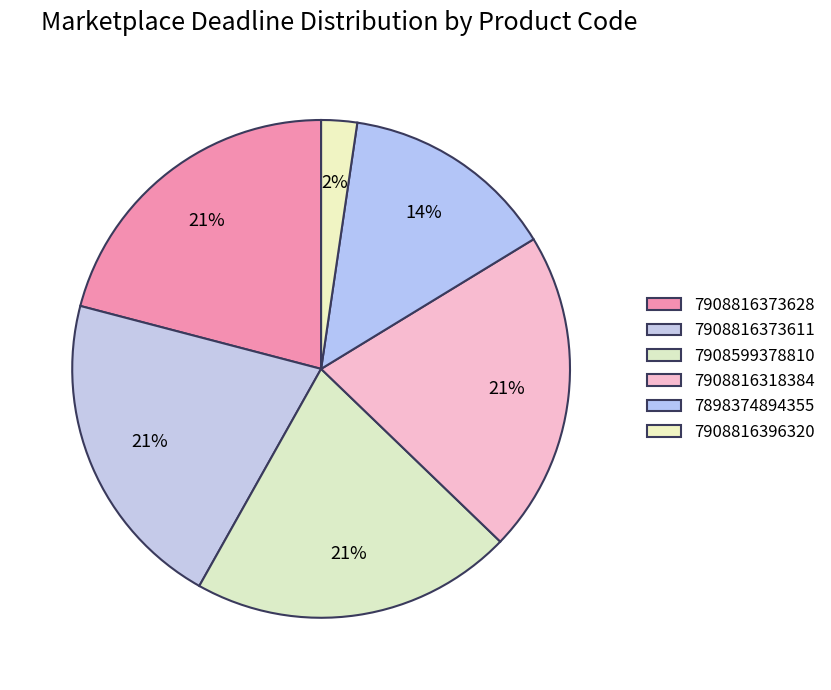

Count the number of slices in the pie.

6